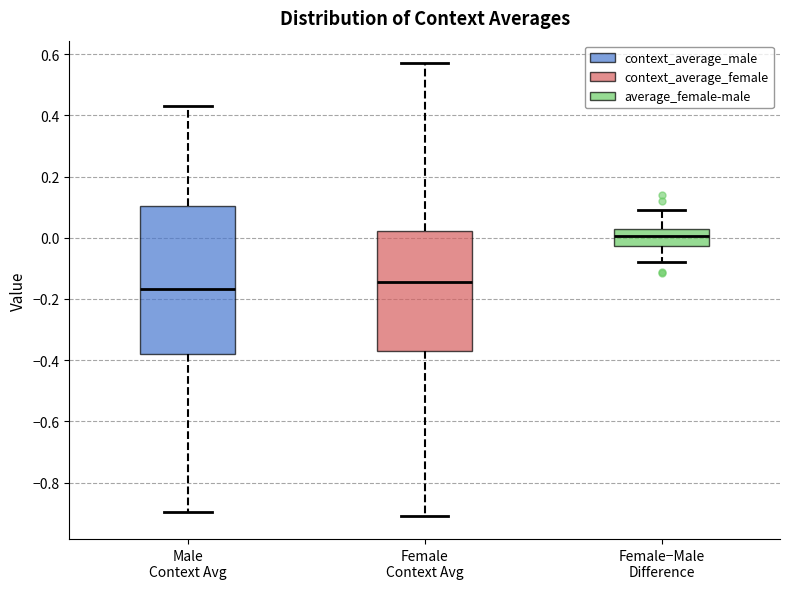

Which box has the lowest median line?

Male Context Avg